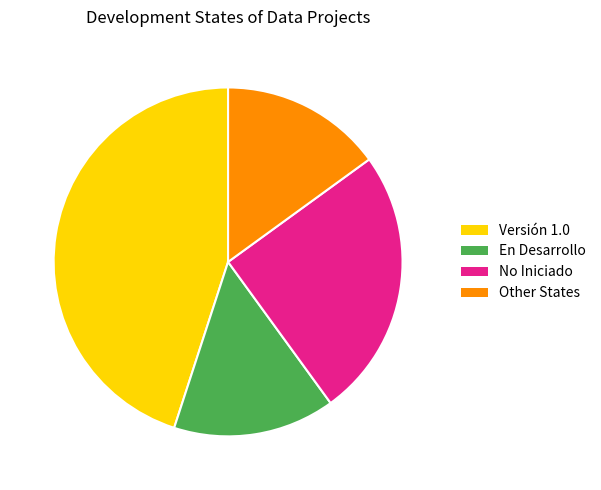

How many segments does this pie chart have?

4